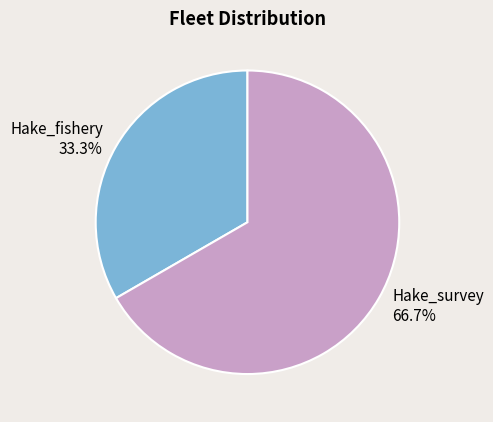

What percentage is the Hake_fishery slice, to the nearest percent?

33%